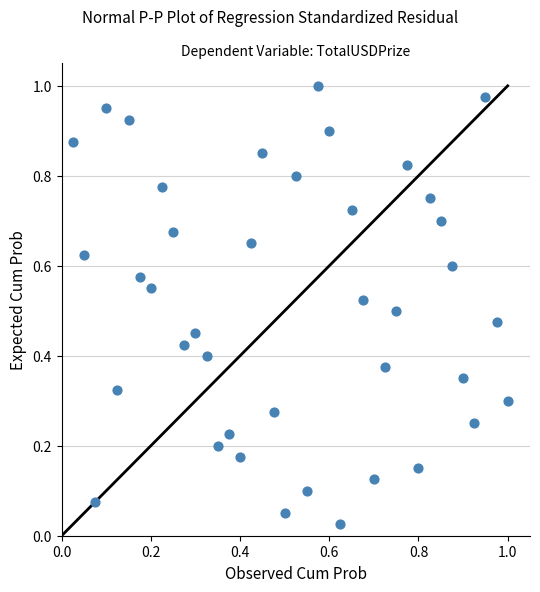

How many data points are displayed?

40